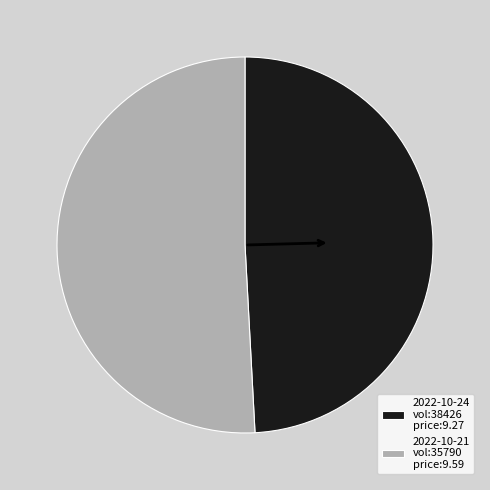

What is the largest slice in the pie chart?

2022-10-21 vol:35790 price:9.59